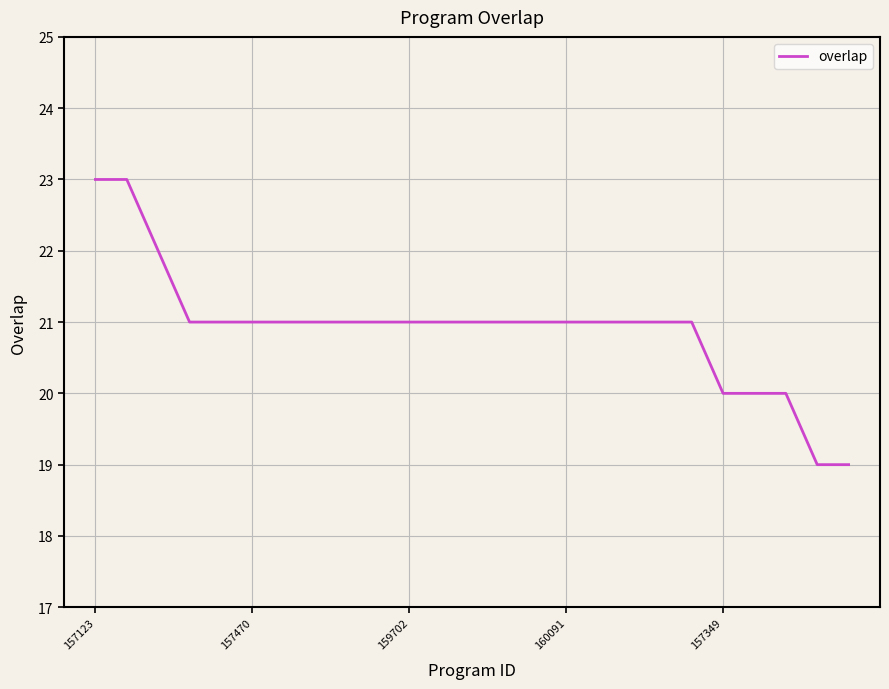

What is the smallest value displayed?

19